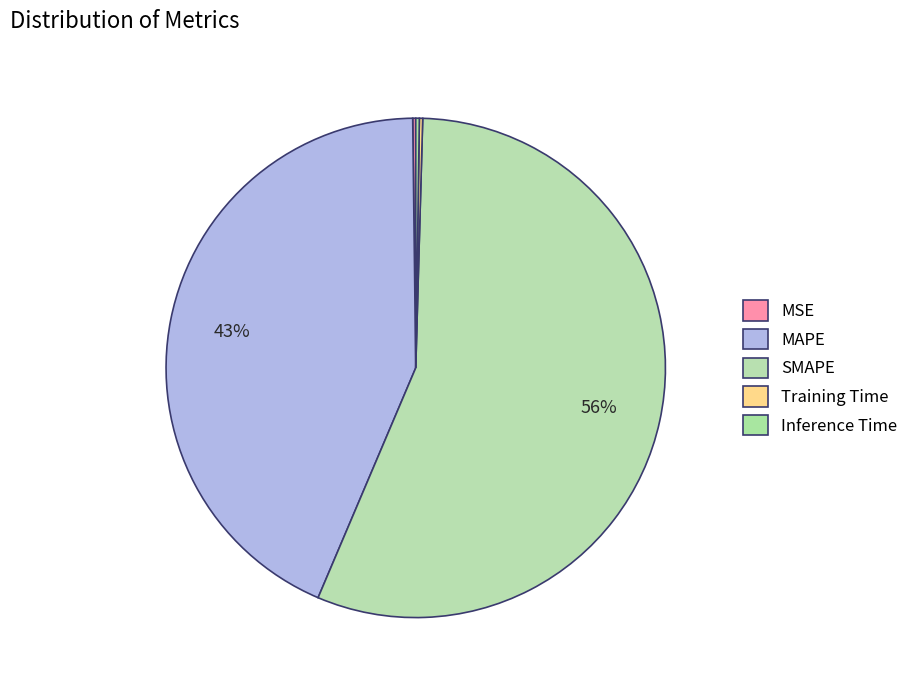

How many slices are in this pie chart?

5